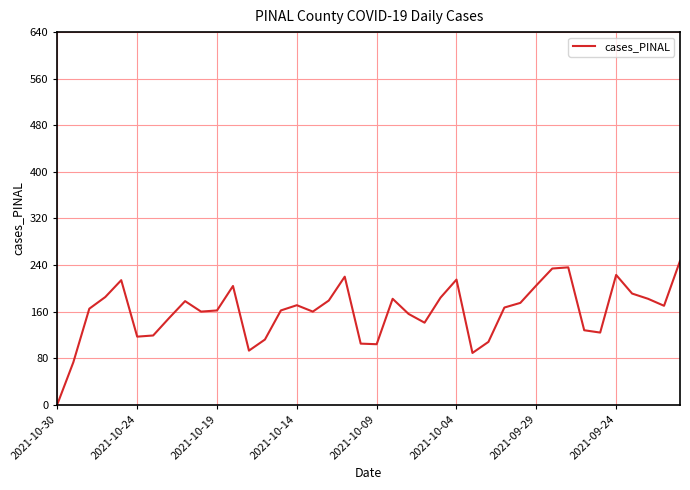

What is the difference between the maximum and minimum values?

246